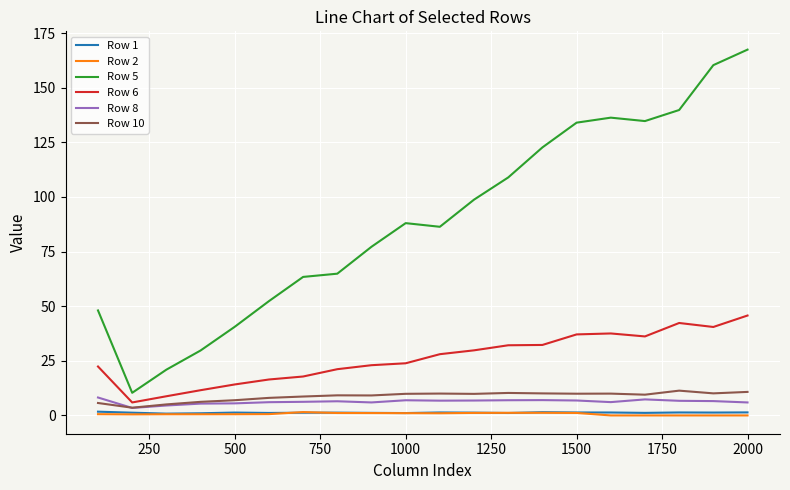

How many lines are shown in the chart?

6